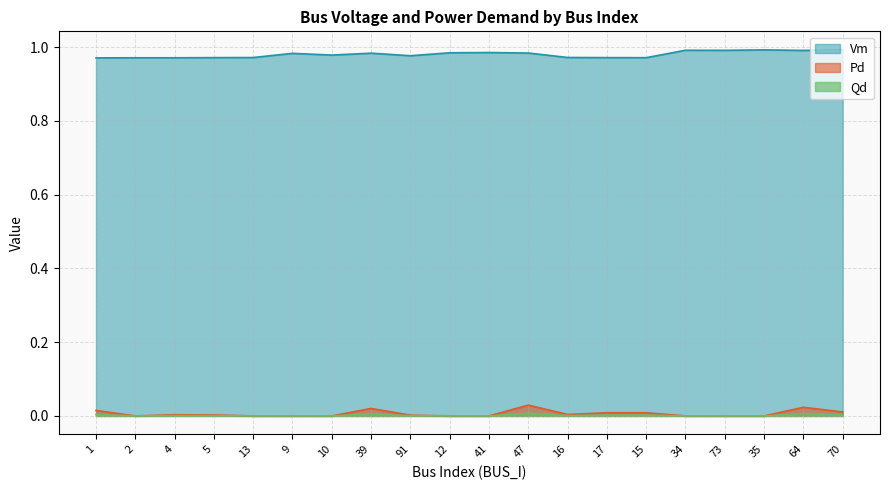

True or false: Vm has a value of 1.0 at 34.

True